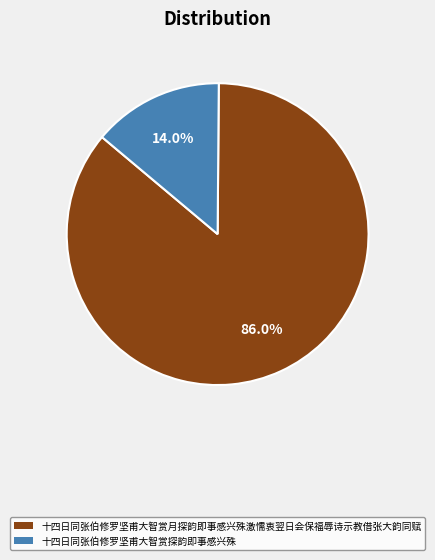

To the nearest percent, what is the average slice percentage?

50%